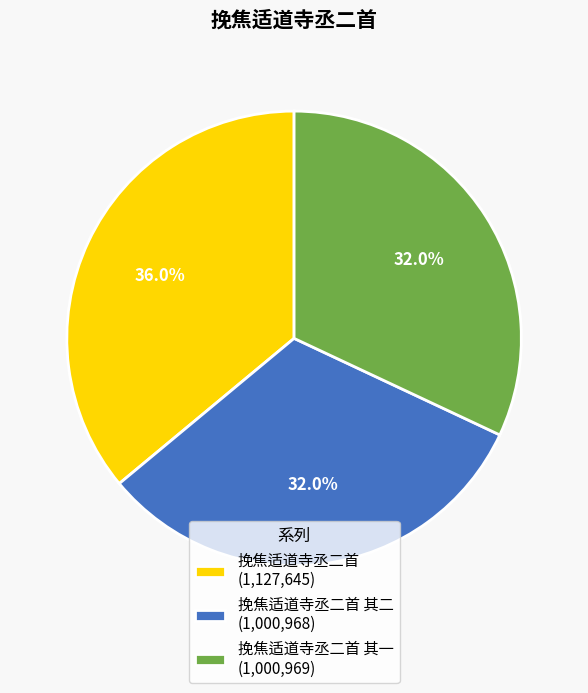

Between 挽焦适道寺丞二首 其二 (1,000,968) and 挽焦适道寺丞二首 (1,127,645), which is larger?

挽焦适道寺丞二首 (1,127,645)